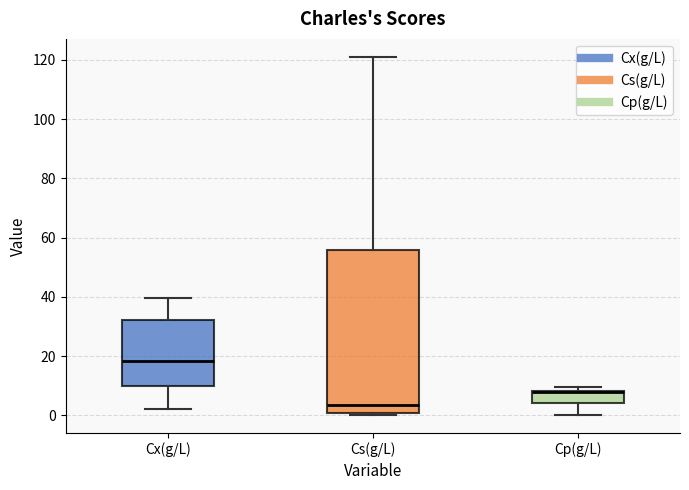

Which box has the lowest median line?

Cs(g/L)